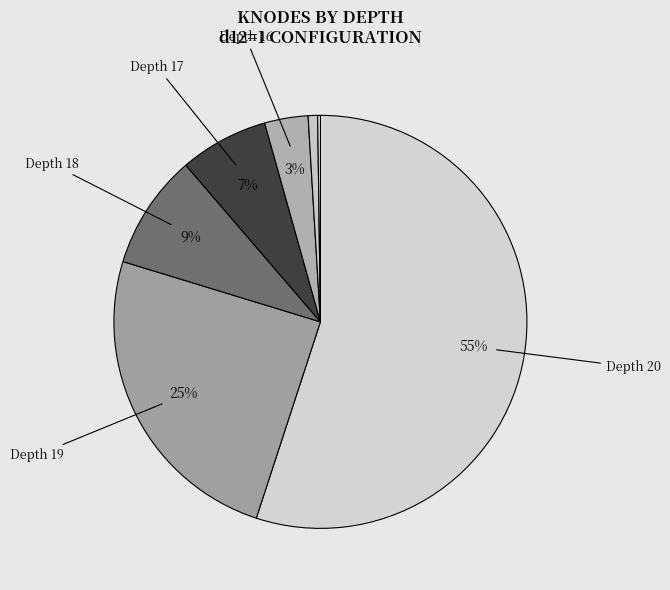

Which category has the biggest portion of the pie?

depth 20